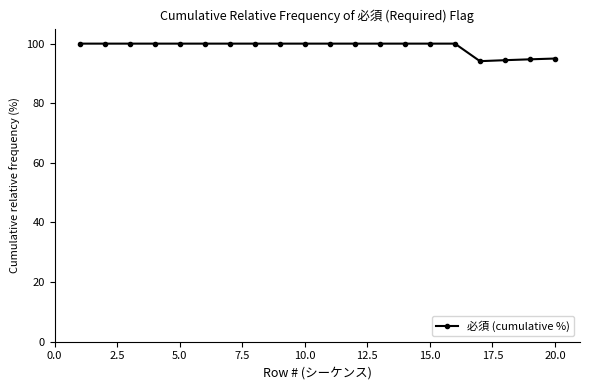

What is the average value?

98.9